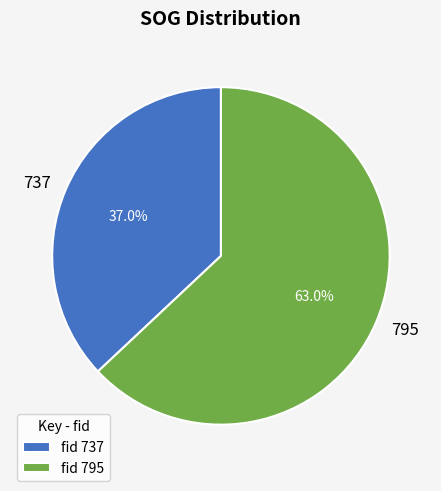

What percentage is the 795 slice, to the nearest percent?

63%